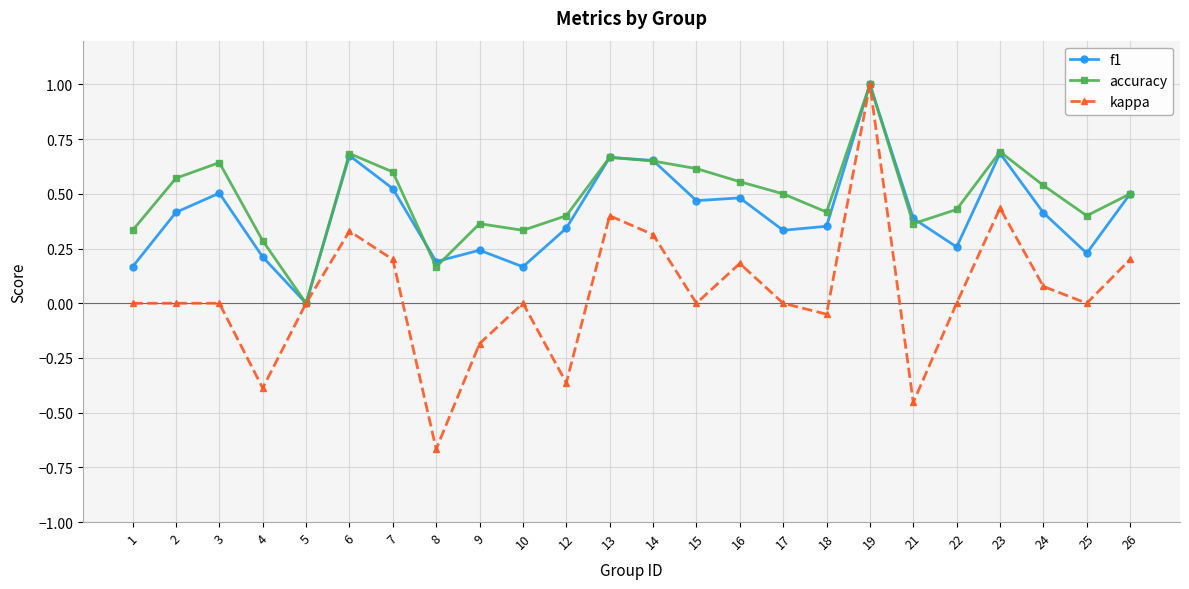

What is the difference between the maximum and minimum values in the accuracy series?

1.0